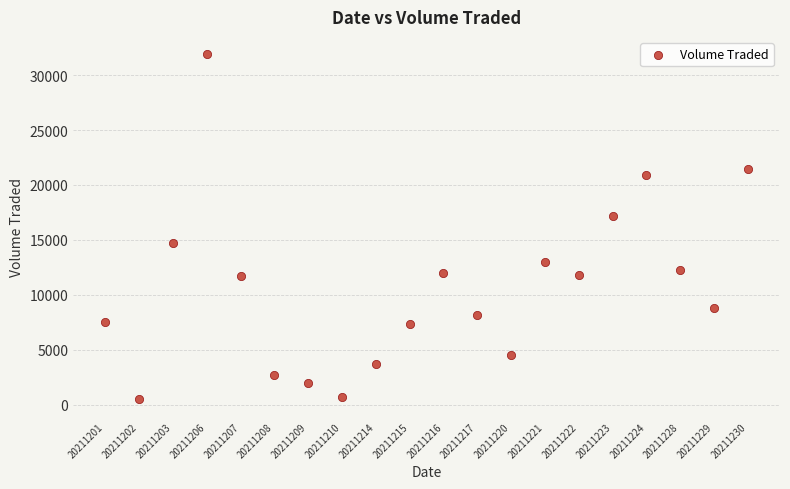

What is the range of Y values (max minus min)?

31400